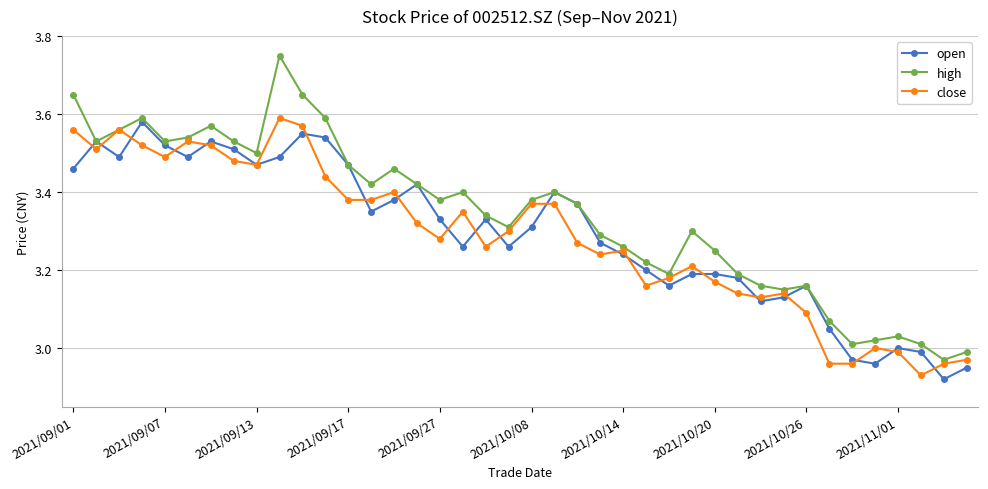

What is the difference between the maximum and second lowest values in the high series?

0.8